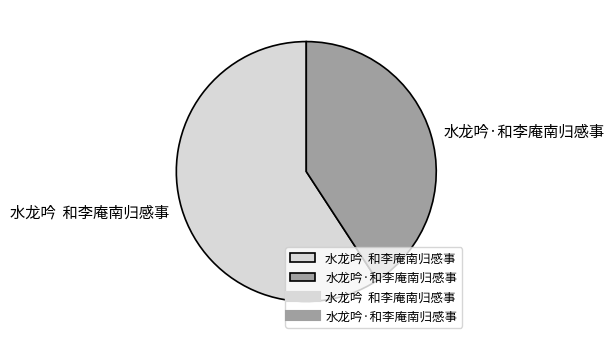

What is the ratio of the value at 水龙吟·和李庵南归感事 to the value at 水龙吟 和李庵南归感事?

0.7